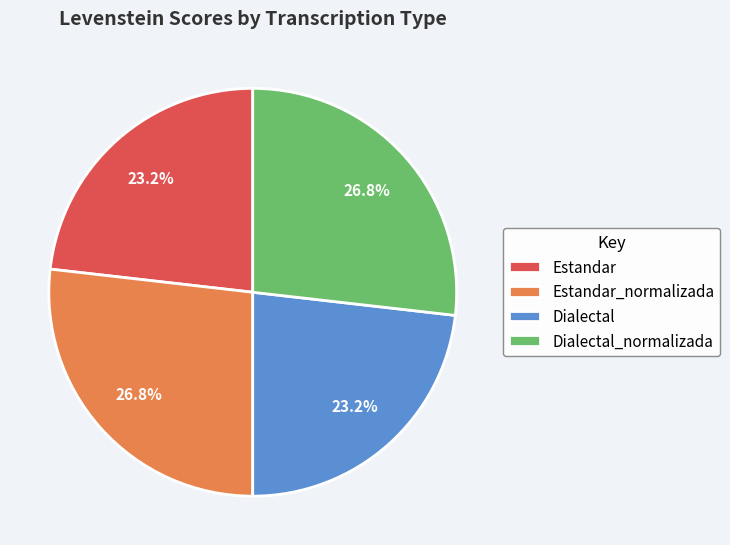

What percentage is NOT represented by Estandar_normalizada?

73.2%